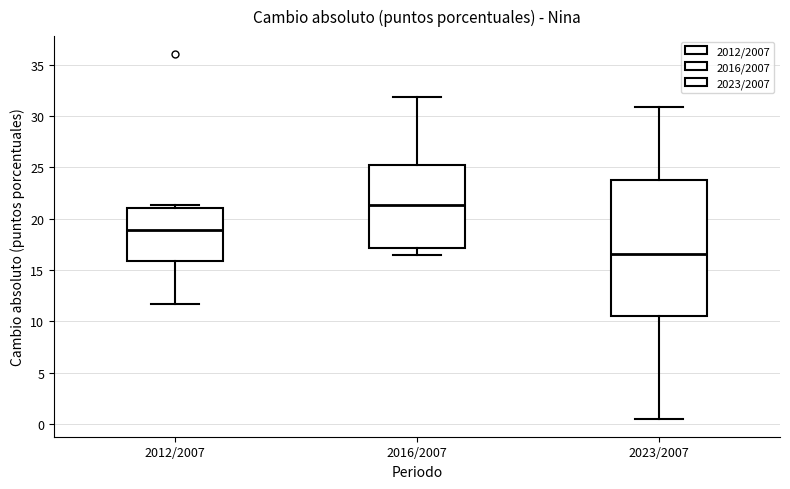

Which box is the tallest, from its lower edge to its upper edge?

2023/2007